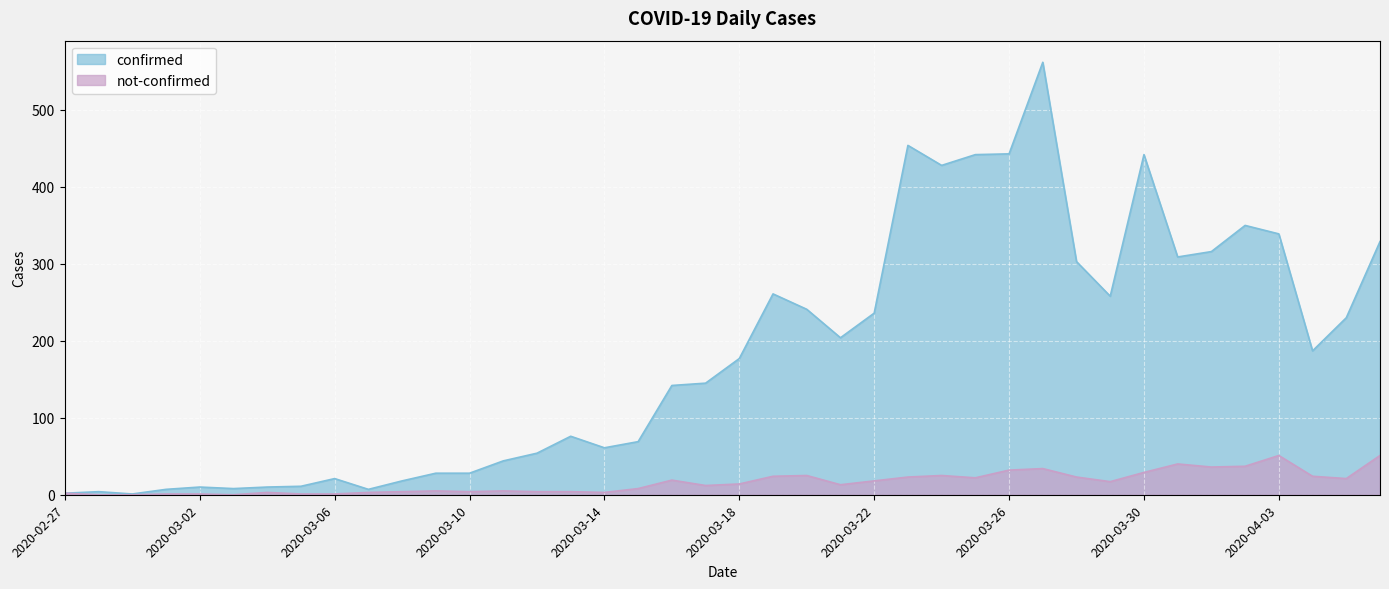

At how many categories does at least one series exceed 325?

9